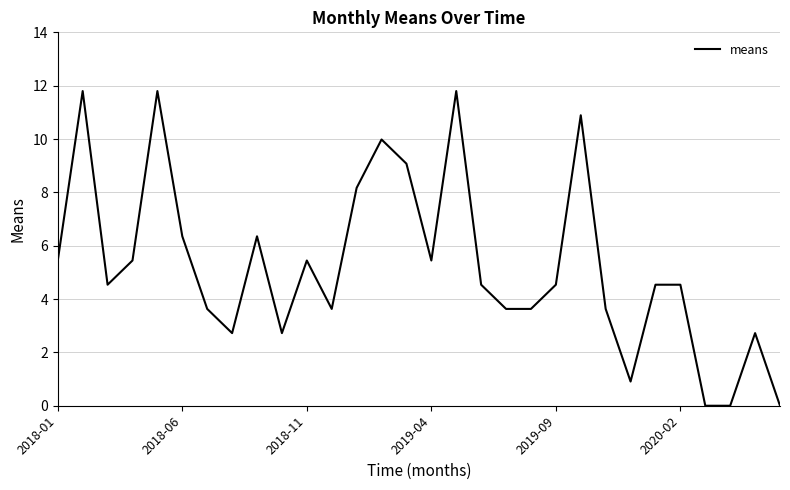

What is the maximum value shown in the chart?

11.8